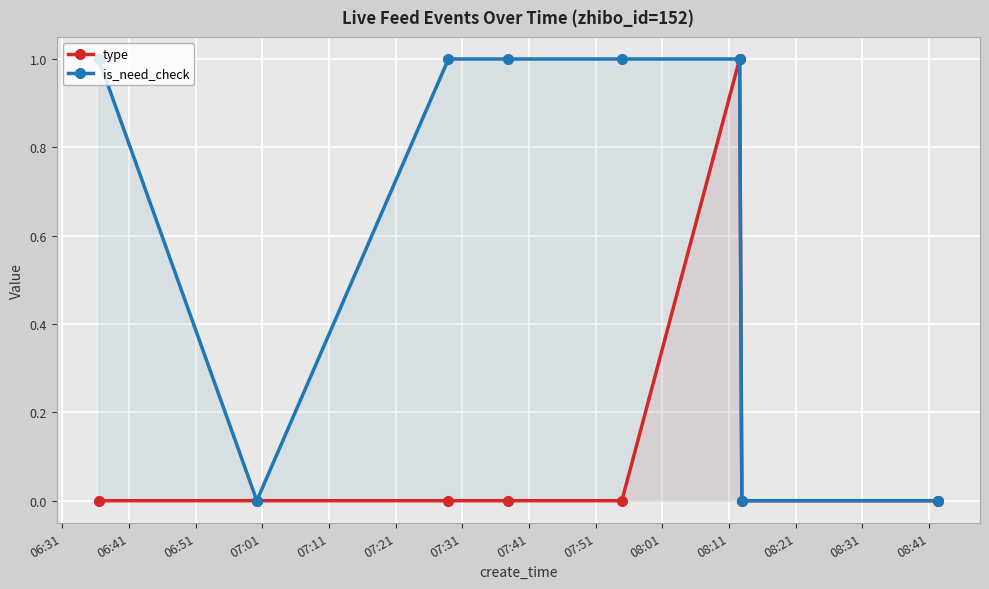

What is the value of the is_need_check point at the 4th from the left?

1